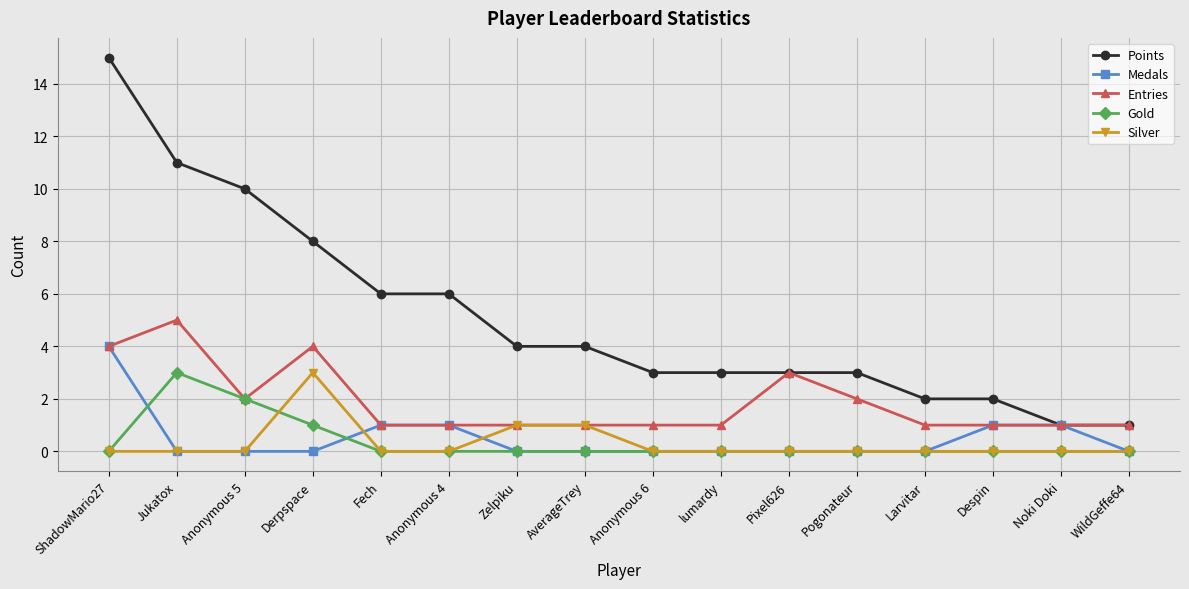

Which series has the largest range (max minus min)?

Points